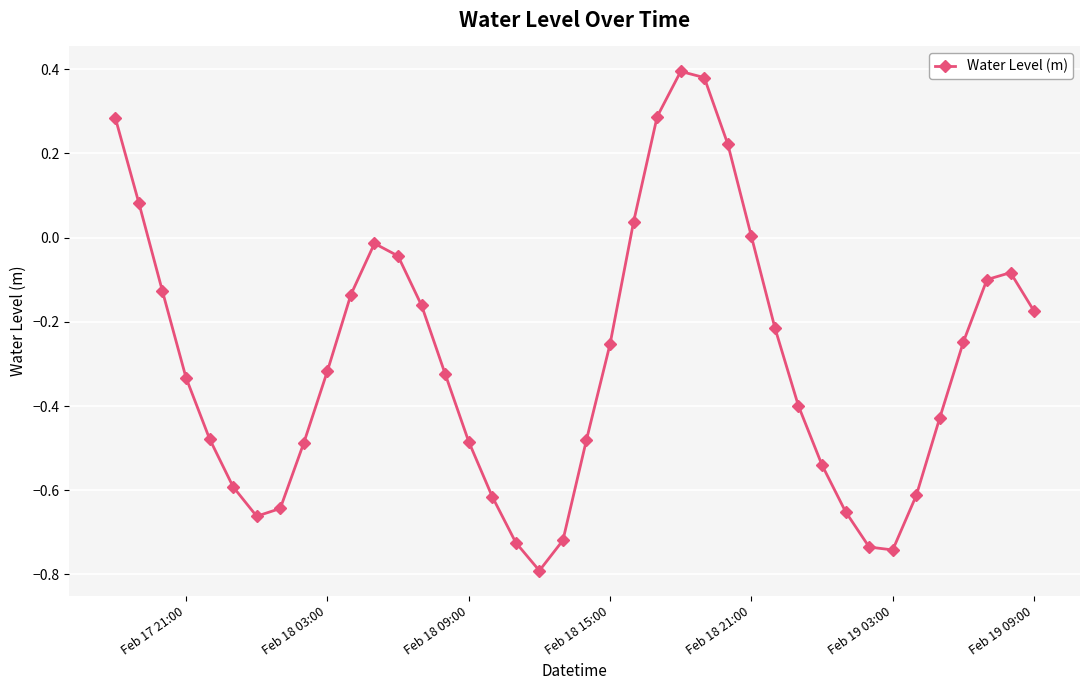

What is the smallest value displayed?

-0.8